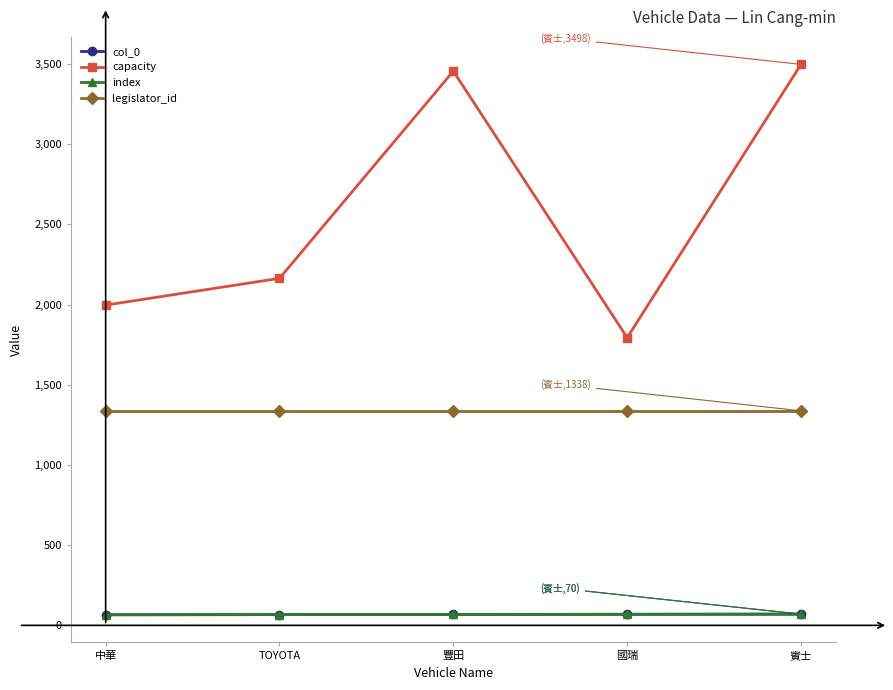

What is the difference between the maximum and minimum values in the capacity series?

1704